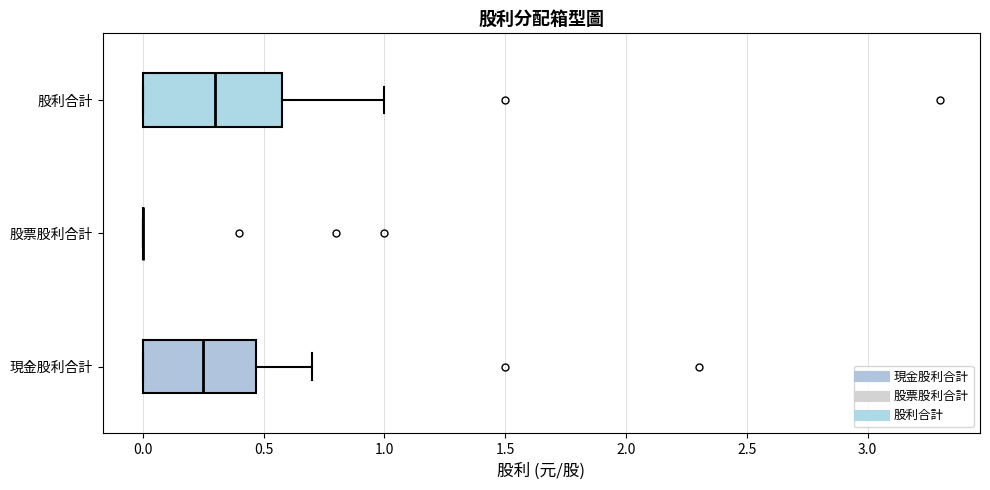

Which box is the widest, from its left edge to its right edge?

股利合計